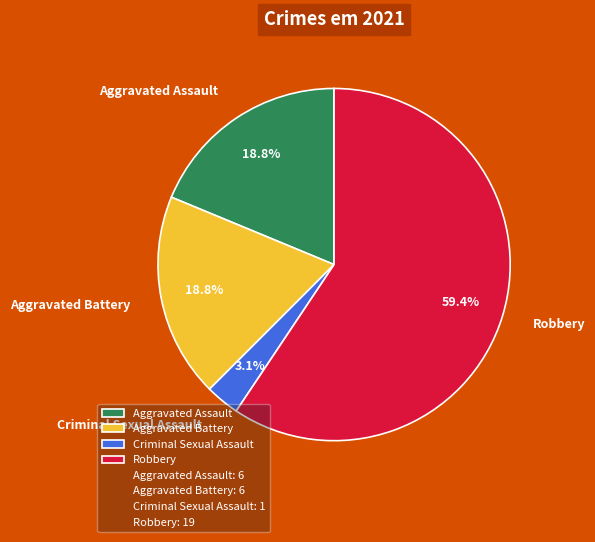

True or false: Criminal Sexual Assault accounts for 9% of the total.

False